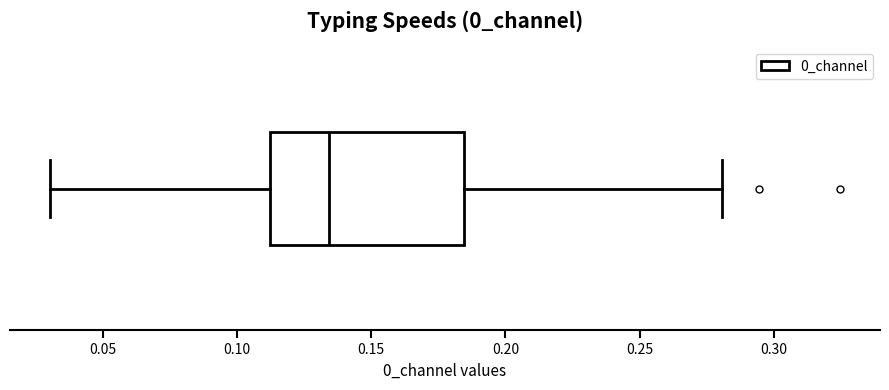

Transcribe this box plot: give where the median line is, the range the box spans, and where the two whiskers end, as read against the x-axis. The values are not printed on the chart, so give them approximately, as read against the axis.

median 0.135, box 0.110 to 0.185, whiskers 0.030 to 0.280